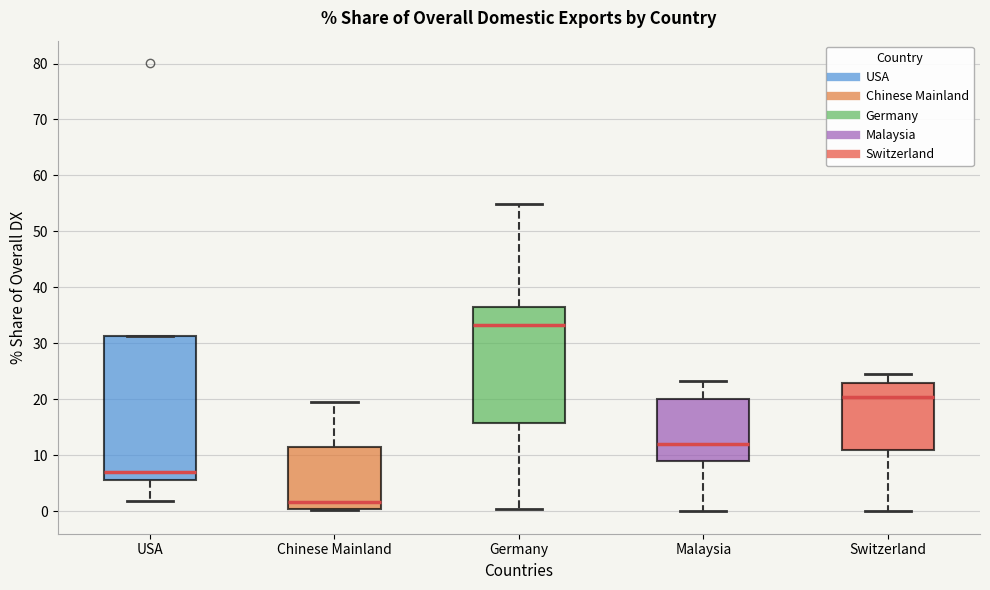

Reading left to right, read every box against the y-axis: the position of its median line, the range the box covers, and the ends of its whiskers. The values are not printed on the chart, so give them approximately, as read against the axis.

USA: median 7, box 6 to 31, whiskers 2 to 31
Chinese Mainland: median 2, box 0 to 11, whiskers 0 to 20
Germany: median 33, box 16 to 36, whiskers 0 to 55
Malaysia: median 12, box 9 to 20, whiskers 0 to 23
Switzerland: median 20, box 11 to 23, whiskers 0 to 24